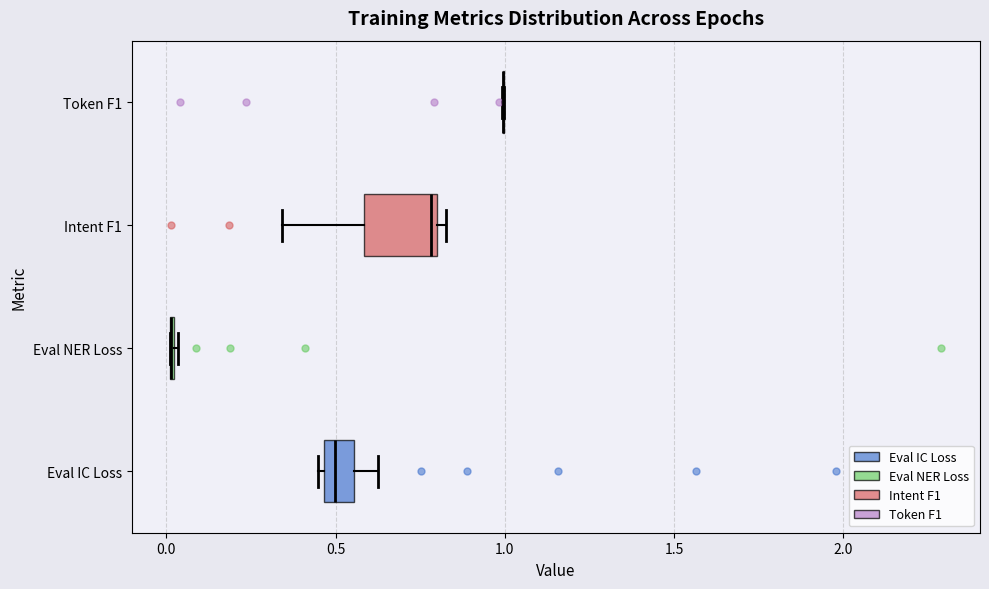

Reading bottom to top, read every box against the x-axis: the position of its median line, the range the box covers, and the ends of its whiskers. The values are not printed on the chart, so give them approximately, as read against the axis.

Eval IC Loss: median 0.50, box 0.45 to 0.55, whiskers 0.45 (just left of the box's left edge) to 0.65
Eval NER Loss: box collapsed to a line at 0.00, whiskers 0.00 to 0.05
Intent F1: median 0.80 (just left of the box's right edge), box 0.60 to 0.80, whiskers 0.35 to 0.85
Token F1: box collapsed to a line at 1.00, whiskers 1.00 to 1.00